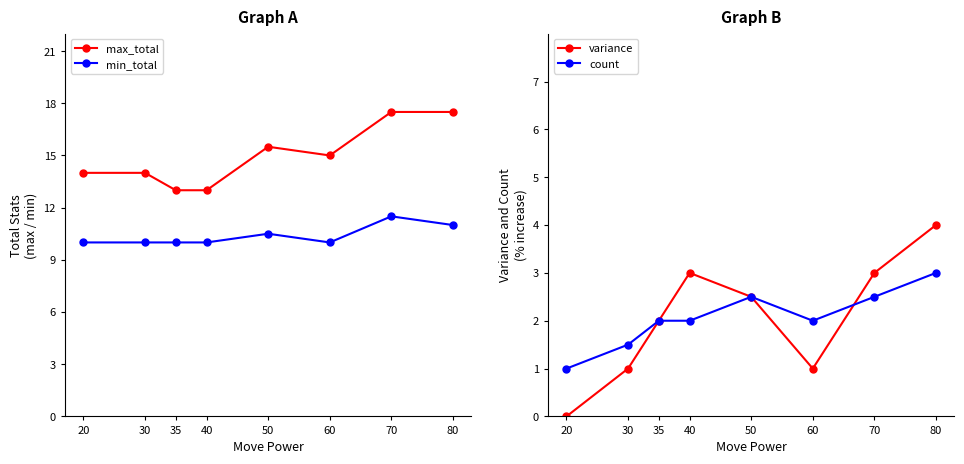

Reading right to left, extract all data points from this chart.

max_total: 17.5	17.5	15.0	15.5	13.0	13.0	14.0	14.0
min_total: 11.0	11.5	10.0	10.5	10.0	10.0	10.0	10.0
variance: 4.0	3.0	1.0	2.5	3.0	2.0	1.0	0.0
count: 3.0	2.5	2.0	2.5	2.0	2.0	1.5	1.0